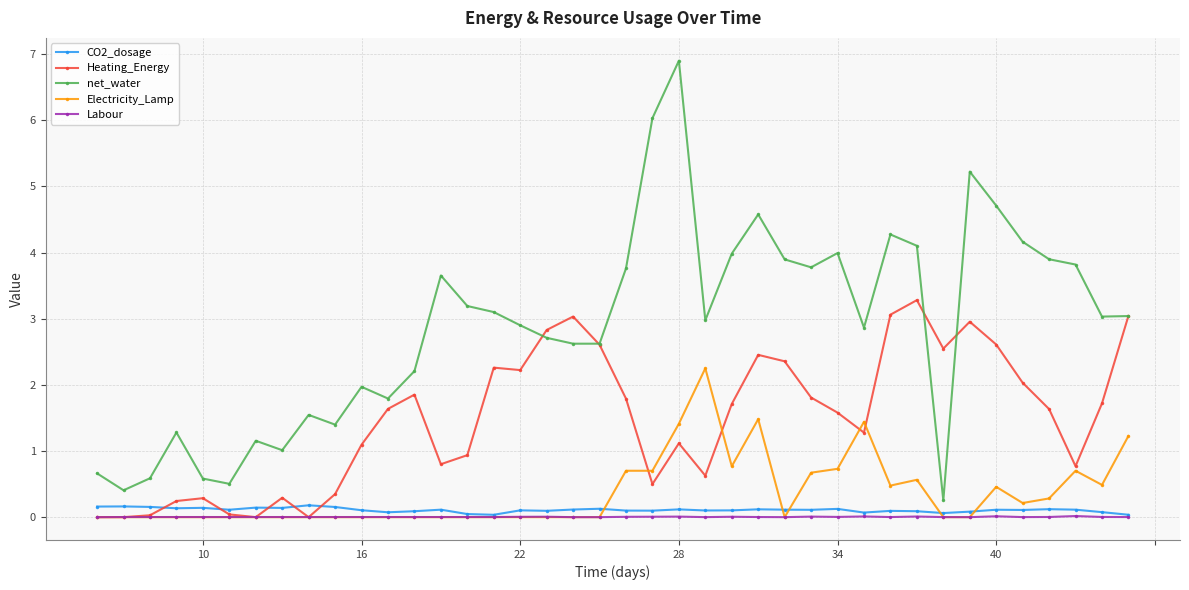

What is the value of the CO2_dosage point at the 1st from the left?

0.2